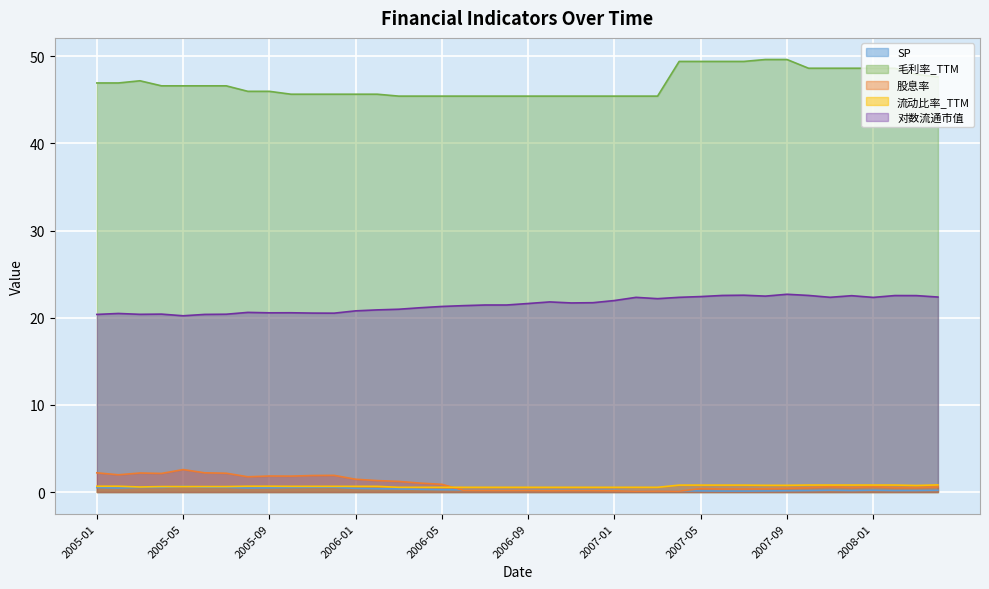

What is the smallest value displayed?

0.1